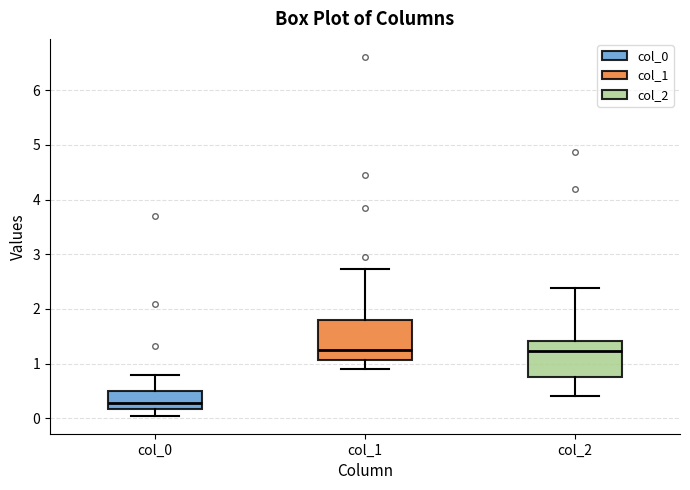

Reading left to right, transcribe this box plot: for each box, give where its median line is, the range the box spans, and where its two whiskers end, as read against the y-axis. The values are not printed on the chart, so give them approximately, as read against the axis.

col_0: median 0.3, box 0.2 to 0.5, whiskers 0.0 to 0.8
col_1: median 1.3, box 1.1 to 1.8, whiskers 0.9 to 2.7
col_2: median 1.2, box 0.8 to 1.4, whiskers 0.4 to 2.4